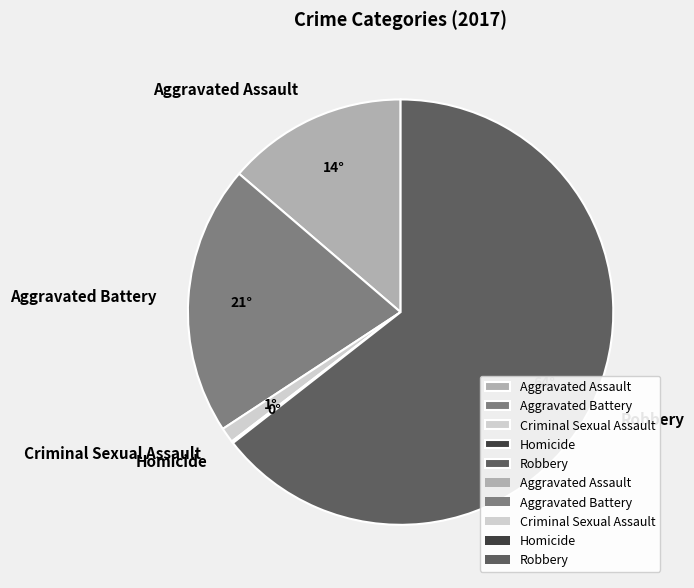

Is it true that Criminal Sexual Assault is 7% of the pie?

False